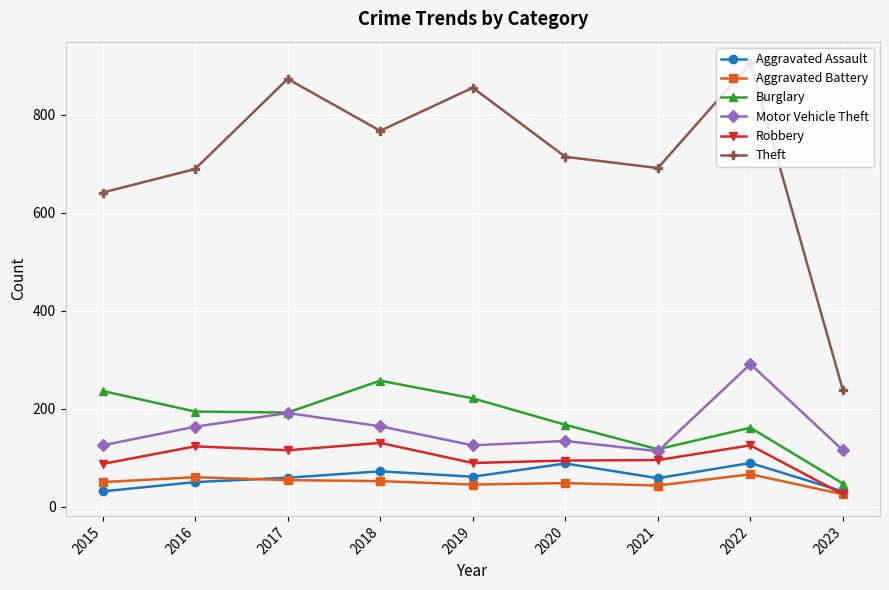

The value of Robbery at 2017 is 115. True or false?

True